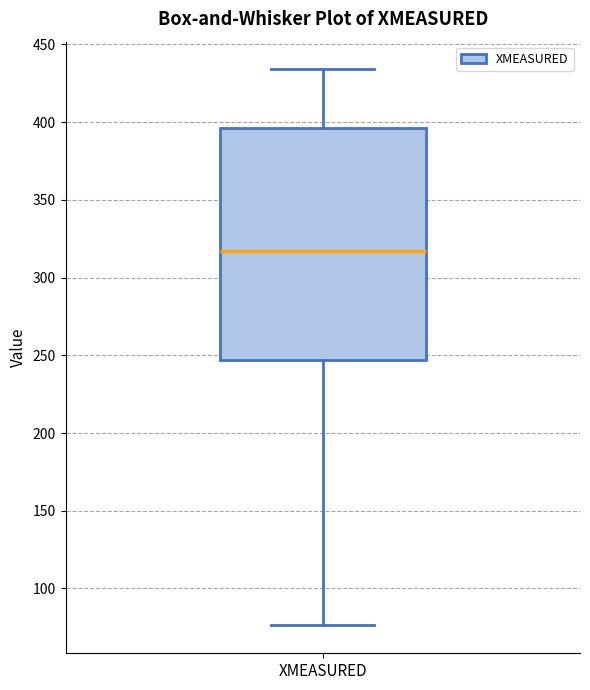

Transcribe this box plot: give where the median line is, the range the box spans, and where the two whiskers end, as read against the y-axis. The values are not printed on the chart, so give them approximately, as read against the axis.

median 315, box 245 to 395, whiskers 75 to 435